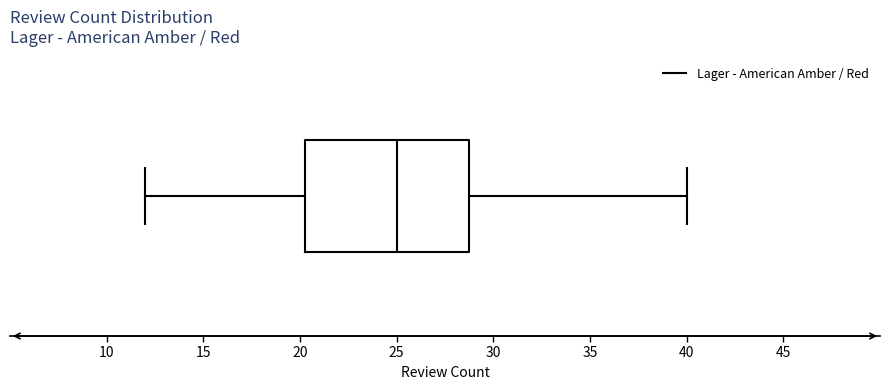

Read this box plot against the x-axis: the position of the median line, the range covered by the box, and the ends of both whiskers. The values are not printed on the chart, so give them approximately, as read against the axis.

median 25.0, box 20.5 to 29.0, whiskers 12.0 to 40.0